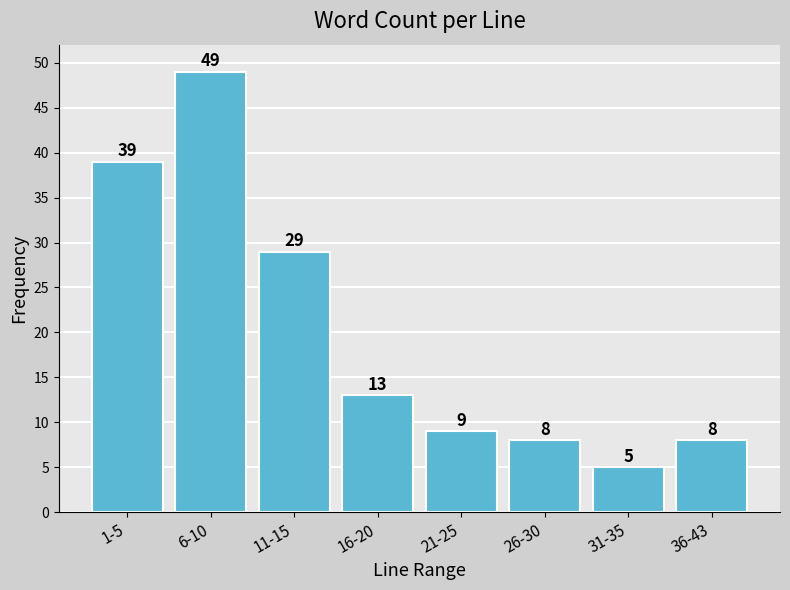

Reading left to right, what are all the values shown in this chart?

39	49	29	13	9	8	5	8